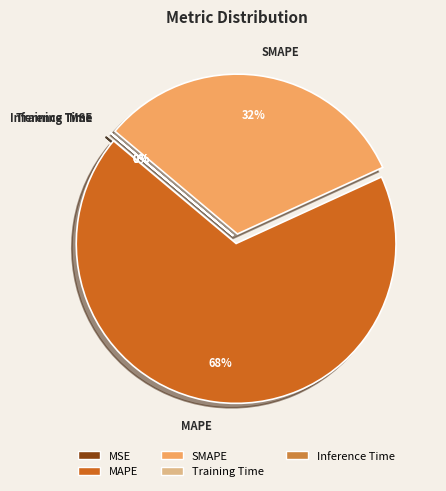

What percentage is the MAPE slice, to the nearest percent?

68%